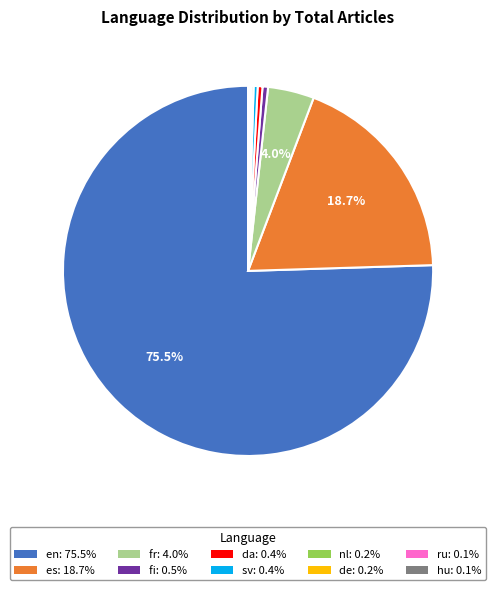

Is en: 75.5% the majority of the pie?

Yes